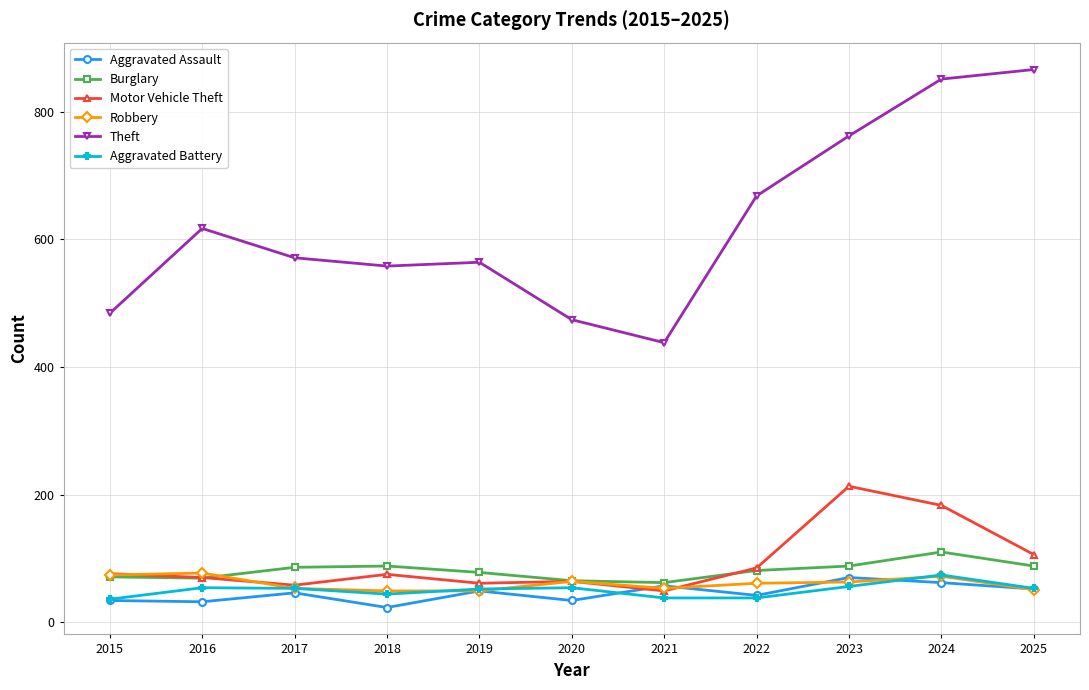

What is the average value of the Theft series?

623